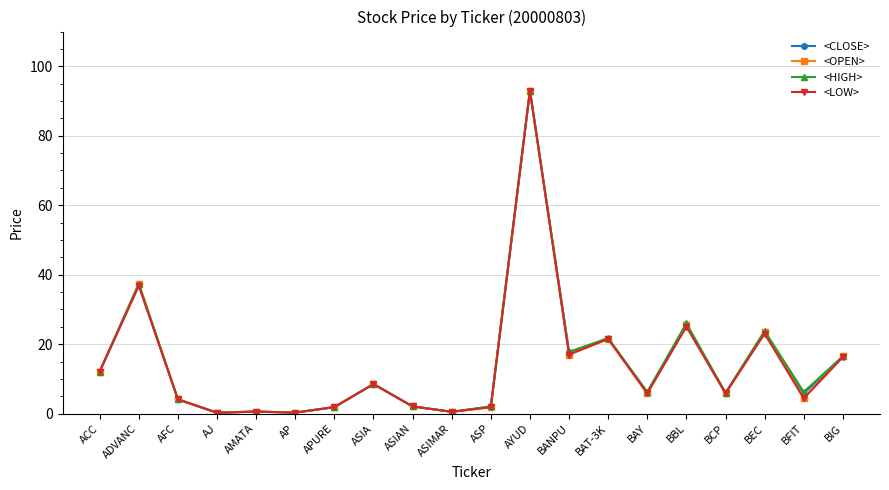

What is the lowest value of the <HIGH> series?

0.3